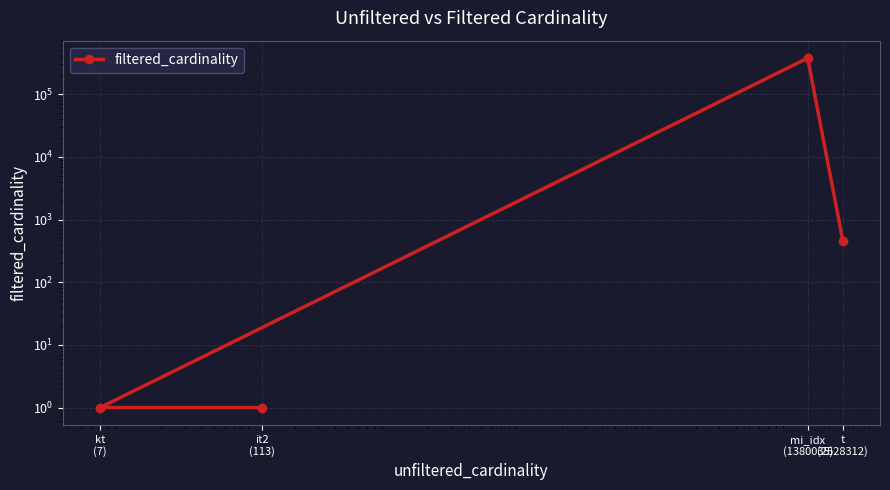

What is the sum of all values?

377294